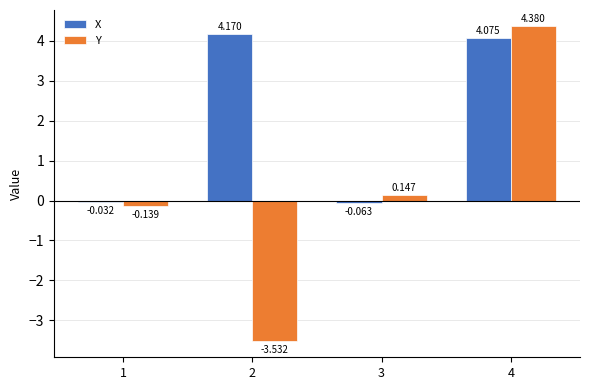

At 3, list the series in order from smallest to largest.

X, Y